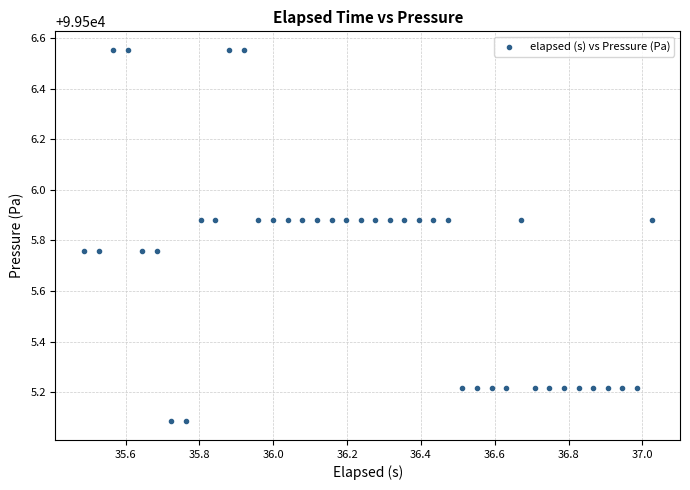

What is the range of X values (max minus min)?

1.5